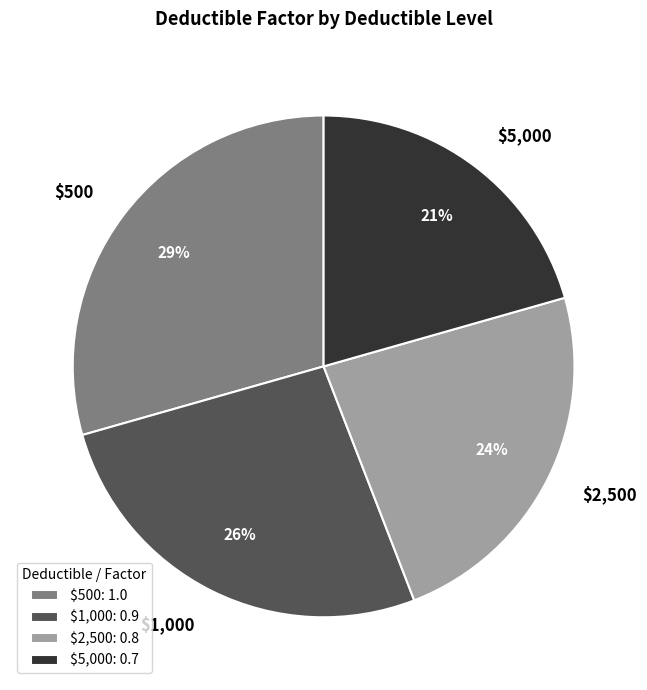

Is there a majority slice in this chart?

No